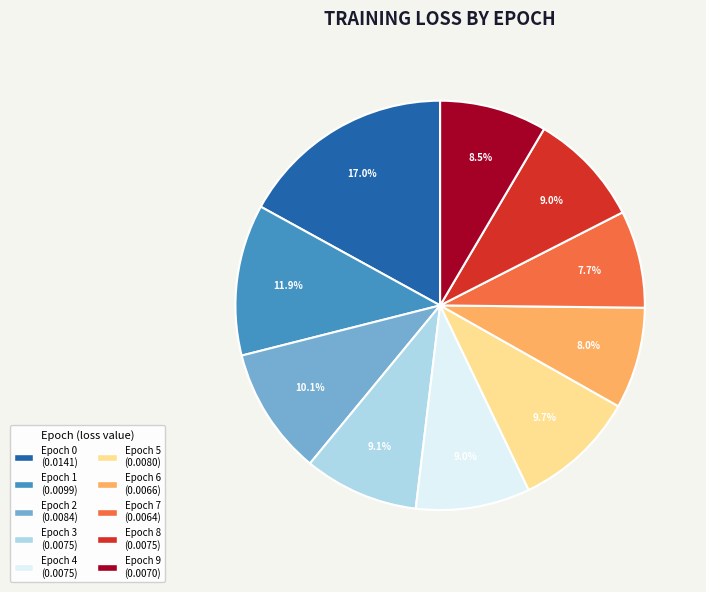

Does Epoch 1 account for over 50% of the chart?

No